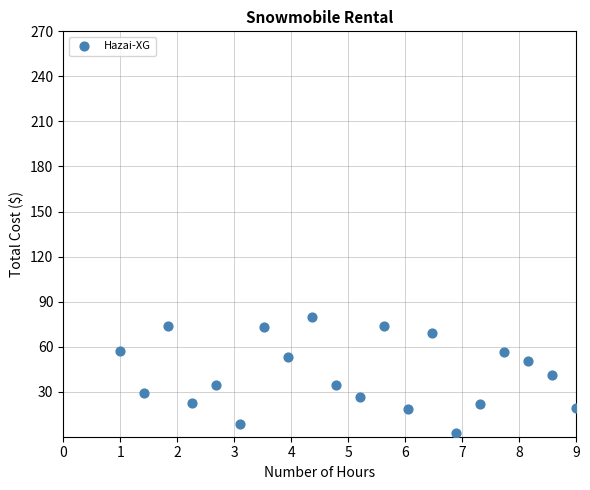

What is the range of Y values (max minus min)?

77.6